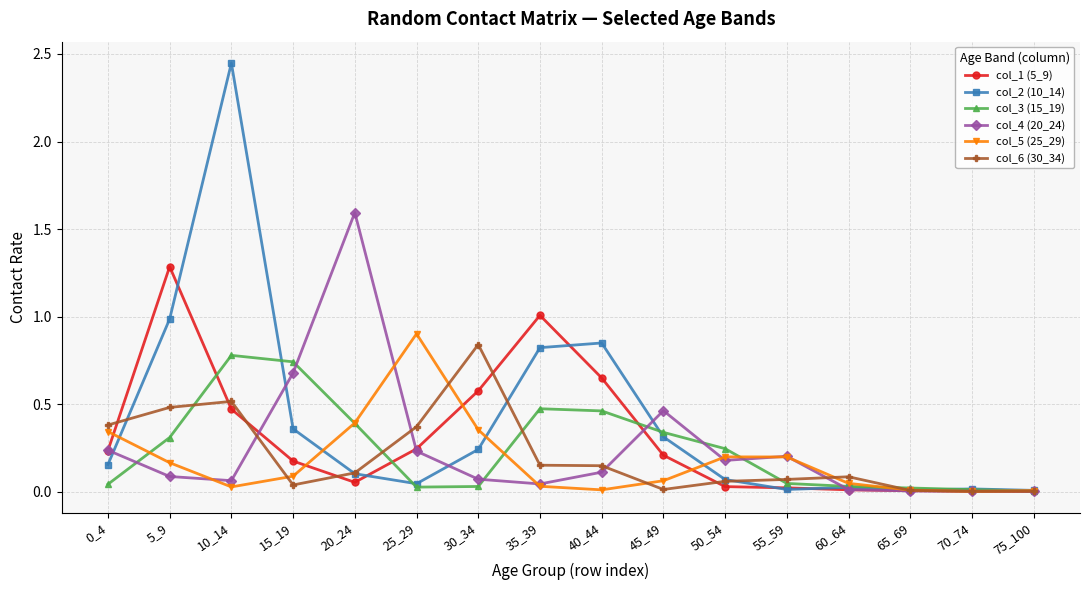

True or false: col_4 (20_24) has a value of 0.2 at 25_29.

True